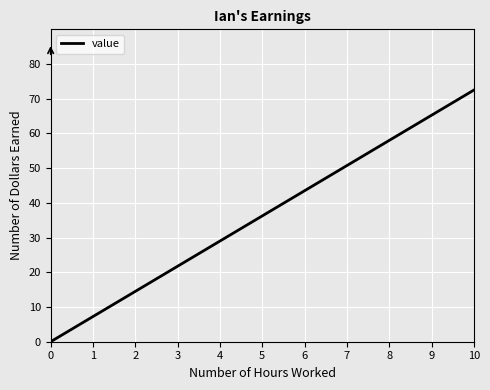

What is the difference between the values at 0 and 2?

14.5